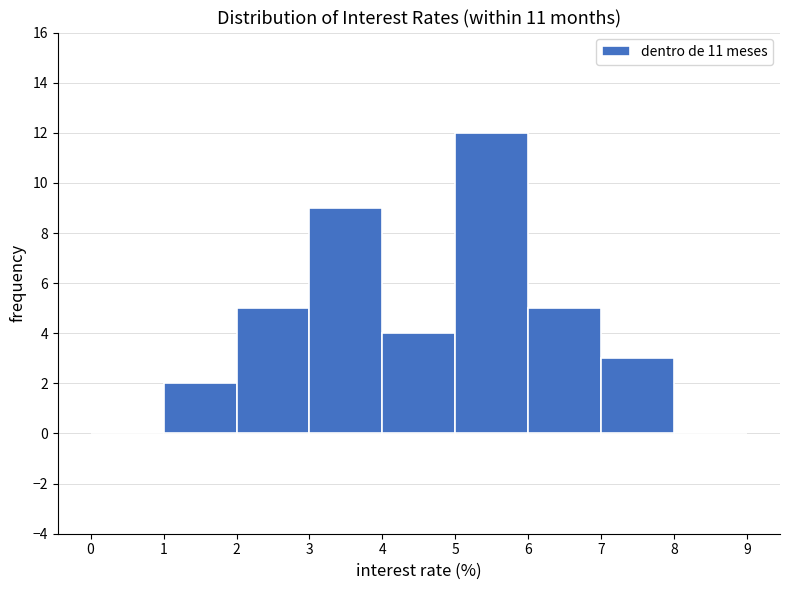

Which range on the x-axis has the tallest bar?

5 to 6